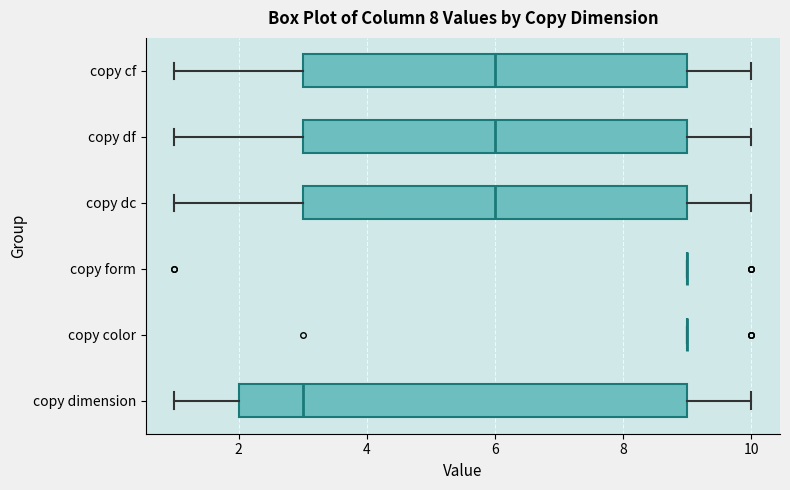

Which box is the widest, from its left edge to its right edge?

copy dimension